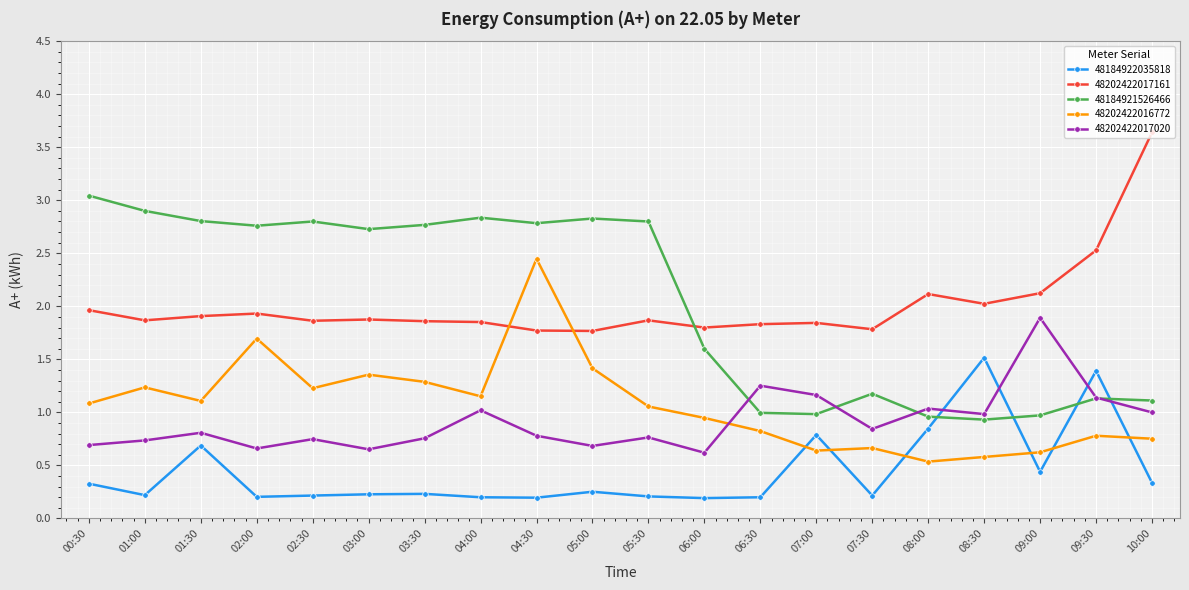

The 48202422017020 series shows 0.7 at 06:30. True or false?

False